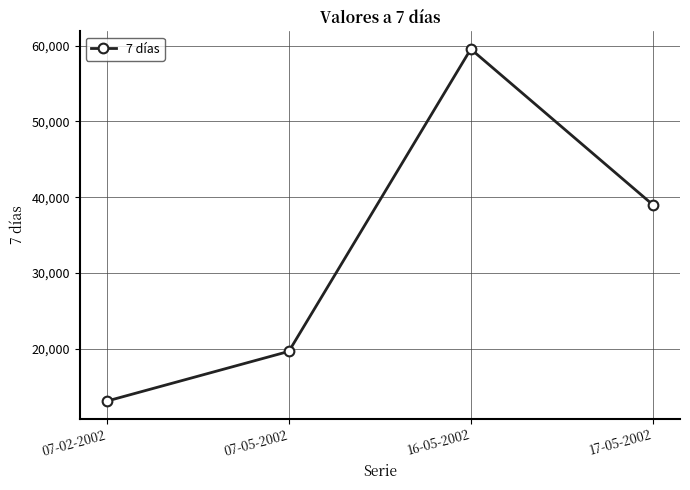

What position from the left is 16-05-2002?

3